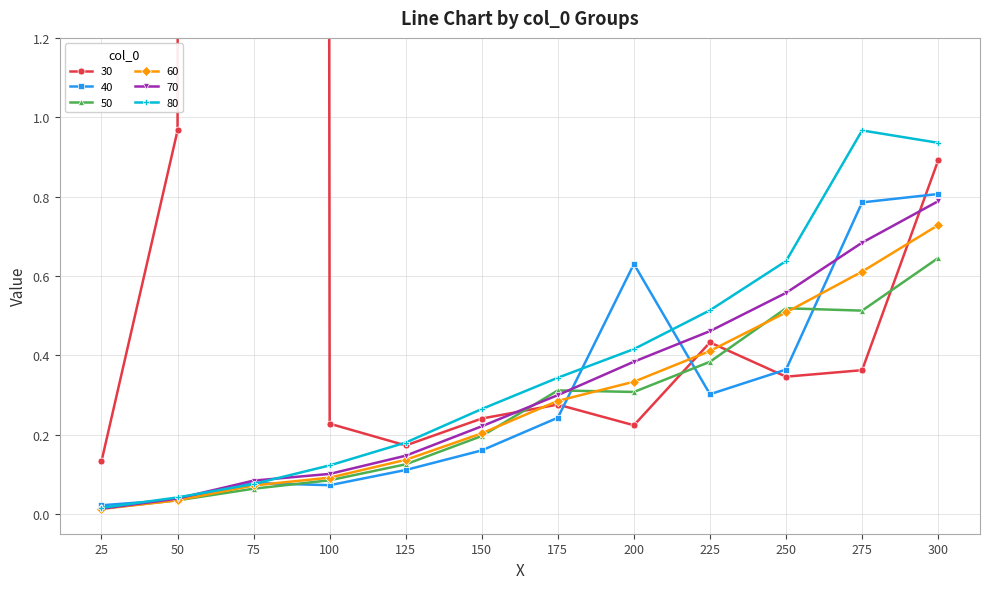

Rank the categories by 70 value from highest to lowest.

300, 275, 250, 225, 200, 175, 150, 125, 100, 75, 50, 25